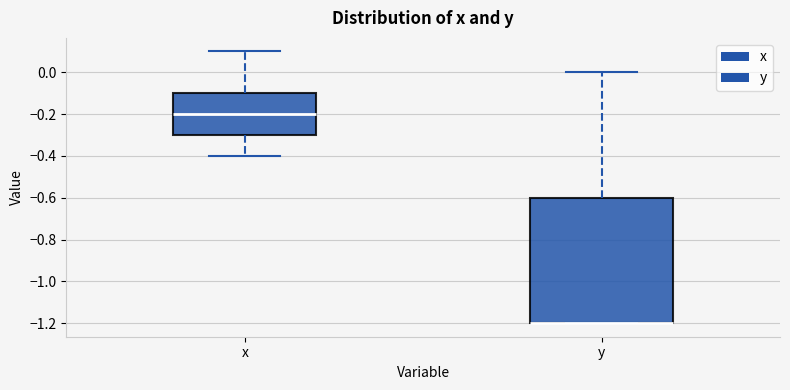

Reading left to right, read every box against the y-axis: the position of its median line, the range the box covers, and the ends of its whiskers. The values are not printed on the chart, so give them approximately, as read against the axis.

x: median -0.2, box -0.3 to -0.1, whiskers -0.4 to 0.1
y: median -1.2 (drawn on the box's lower edge), box -1.2 to -0.6, whiskers -1.2 to 0.0